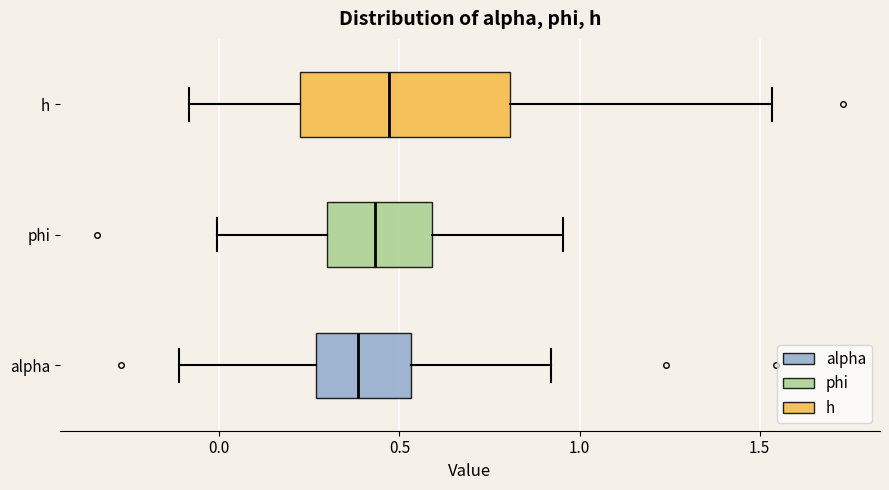

Reading bottom to top, read every box against the x-axis: the position of its median line, the range the box covers, and the ends of its whiskers. The values are not printed on the chart, so give them approximately, as read against the axis.

alpha: median 0.40, box 0.25 to 0.55, whiskers -0.10 to 0.90
phi: median 0.45, box 0.30 to 0.60, whiskers 0.00 to 0.95
h: median 0.45, box 0.20 to 0.80, whiskers -0.10 to 1.55